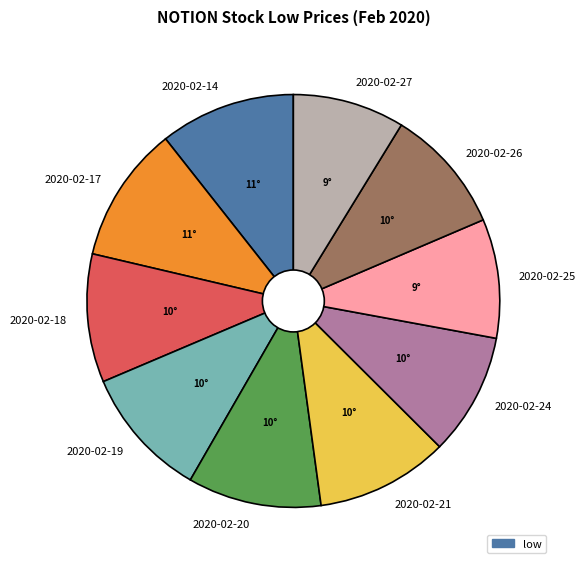

Which slice is the smallest?

2020-02-27